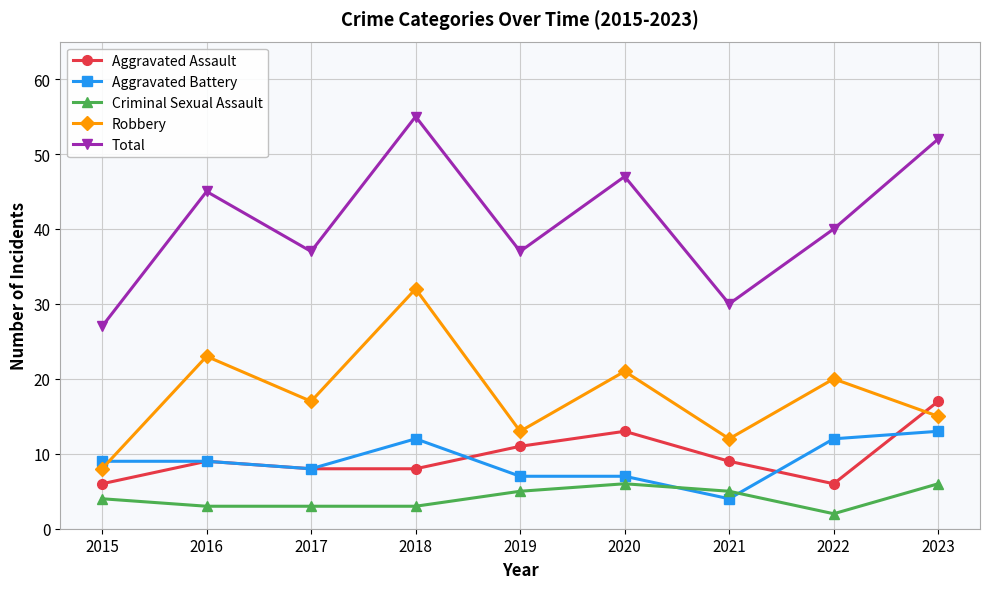

Where is the first local maximum for Aggravated Assault?

2016